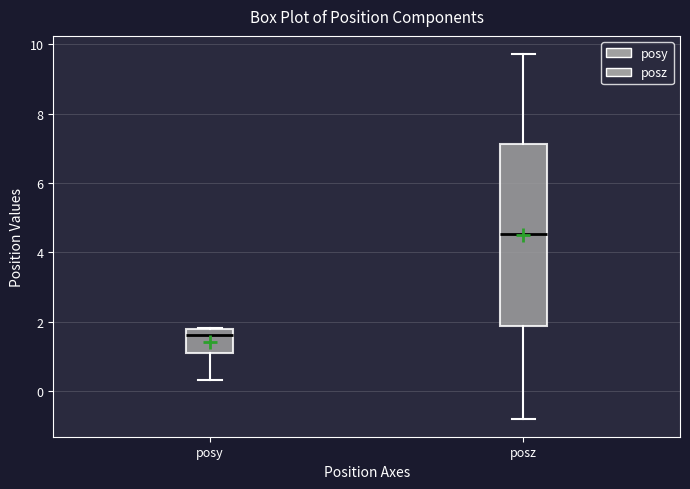

Which box is the tallest, from its lower edge to its upper edge?

posz